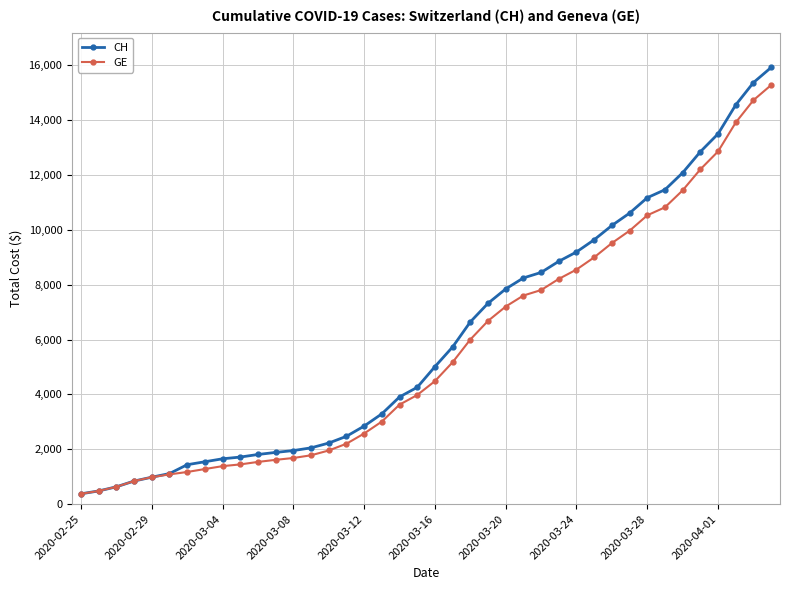

What is the smallest value displayed?

375